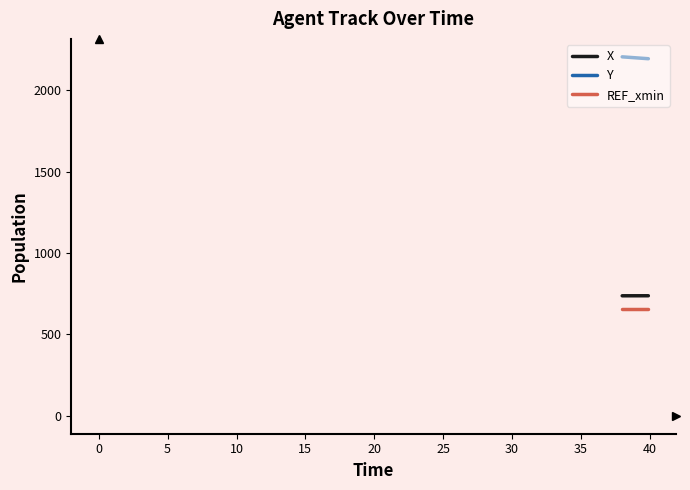

What is the maximum value for REF_xmin?

654.2